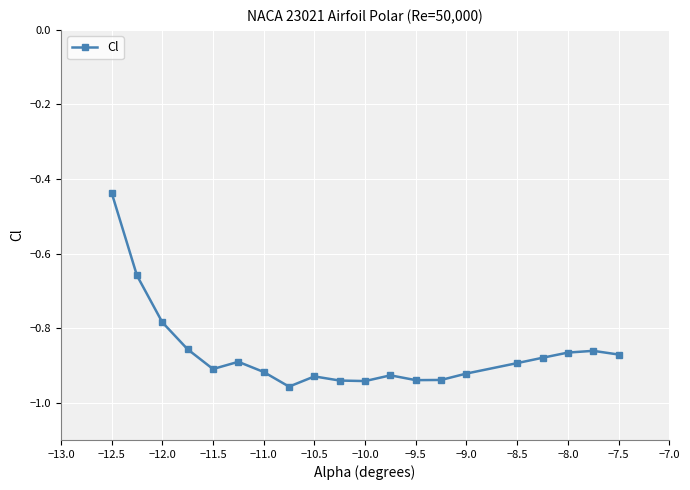

What is the difference between the second highest and second lowest values?

0.3